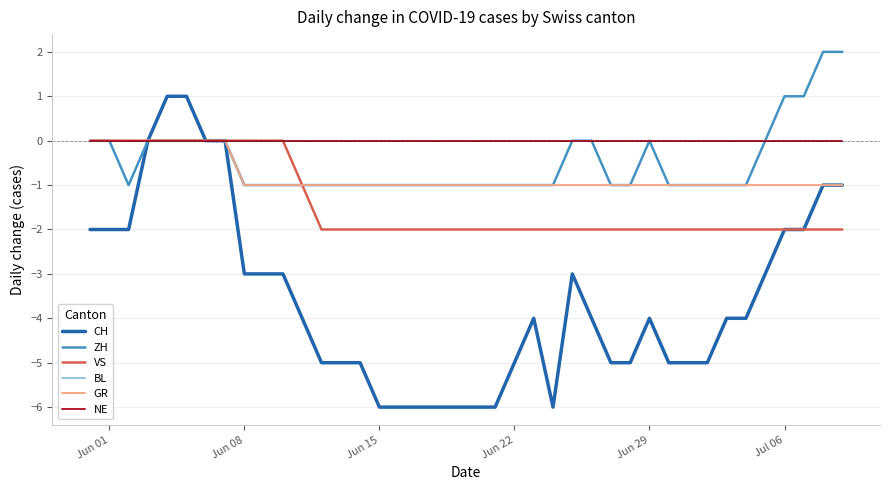

Does the chart display data point markers on the line(s)?

No